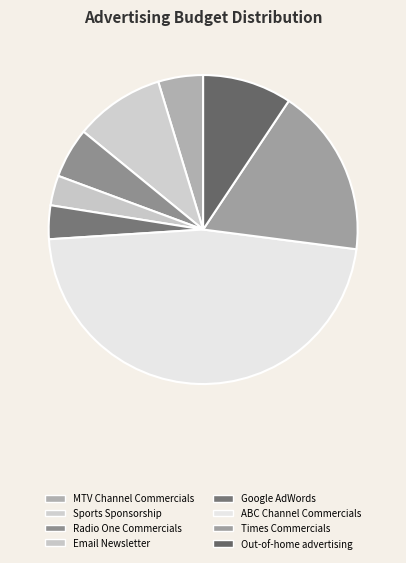

Count the number of slices in the pie.

8